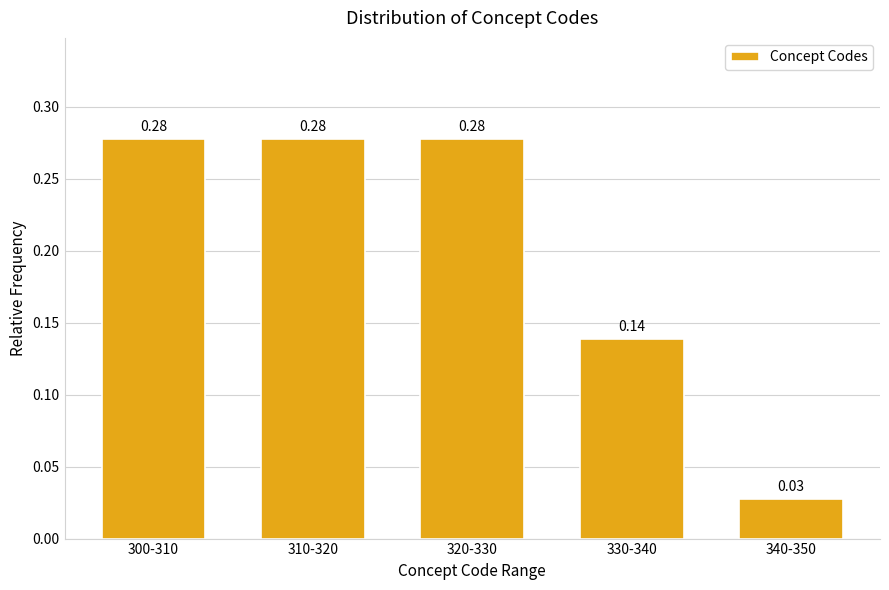

What is the sum of all values?

1.0